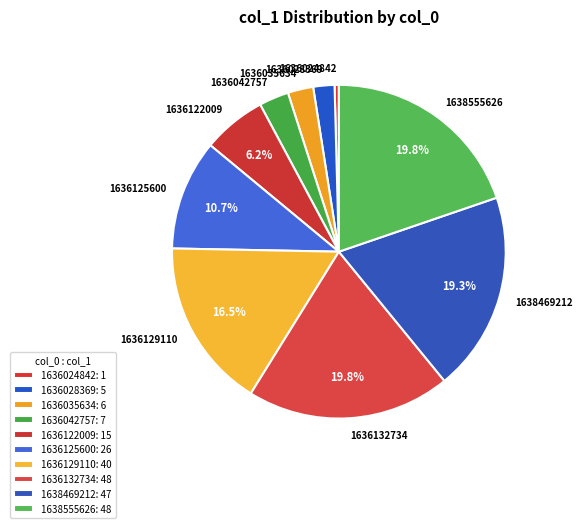

Is it true that 1636122009 is 18% of the pie?

False